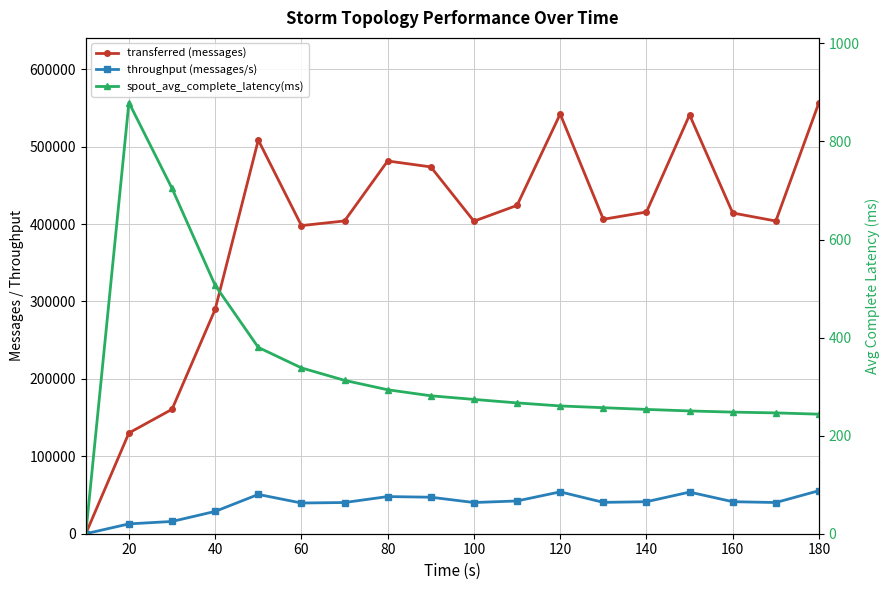

Reading left to right, extract all data points from this chart.

transferred (messages): 0.0	130140.0	160720.0	289820.0	508440.0	397980.0	404000.0	481460.0	473780.0	403660.0	424100.0	542120.0	406160.0	415520.0	540980.0	414280.0	403920.0	556900.0
throughput (messages/s): 0.0	12702.0	15842.0	28834.0	50742.0	39659.0	40307.0	47992.0	47156.0	40293.0	42325.0	54082.0	40486.0	41337.0	53759.0	41361.0	40295.0	55595.0
spout_avg_complete_latency(ms): 0.0	879.3	704.2	506.6	380.0	338.2	312.8	293.6	281.3	273.9	266.8	260.6	257.0	253.5	250.4	248.0	246.4	243.8